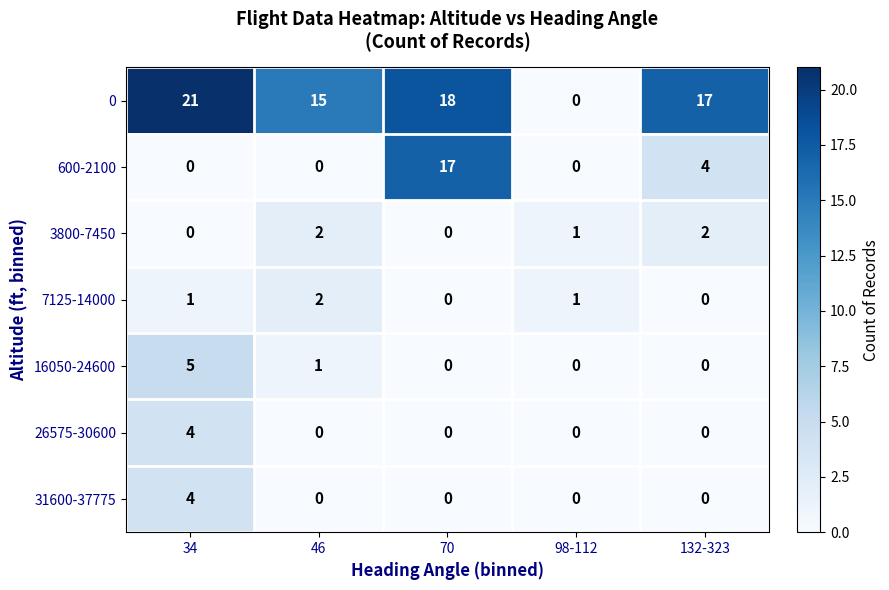

What is the difference between the highest and lowest values at 132-323?

17